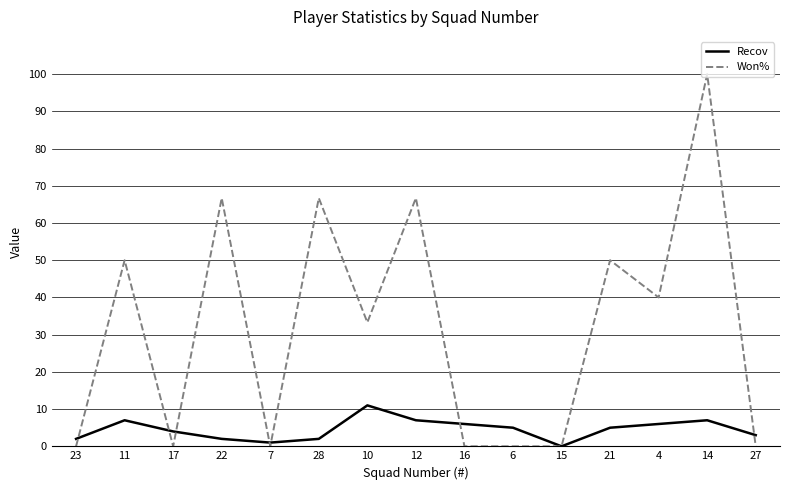

What is the difference between the highest and lowest values at 4?

34.0